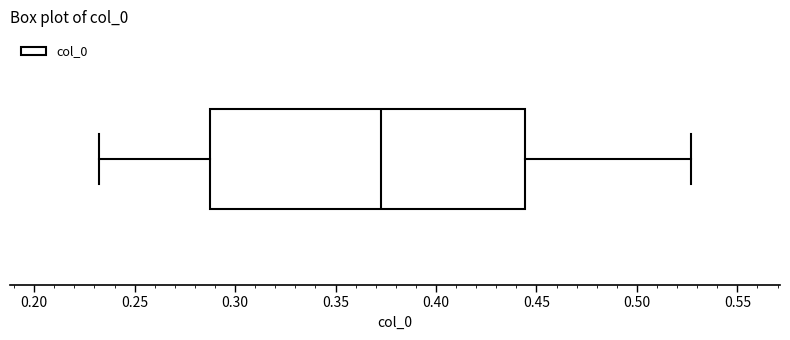

Where is the right edge of the box on the x-axis? The values are not printed on the chart, so give them approximately, as read against the axis.

0.445